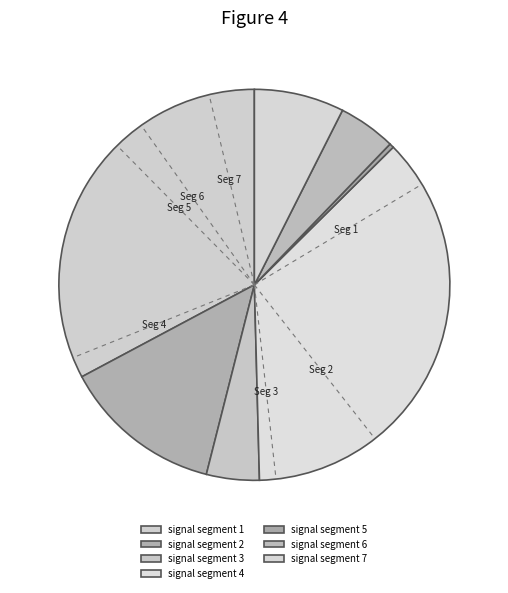

Does signal segment 7 account for over 50% of the chart?

No